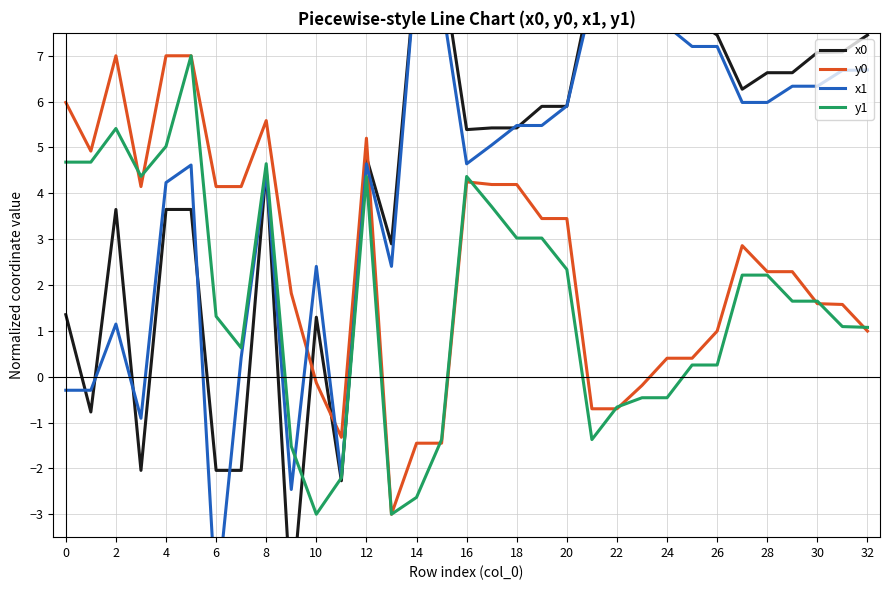

The value of y1 at 20 is 2.3. True or false?

True